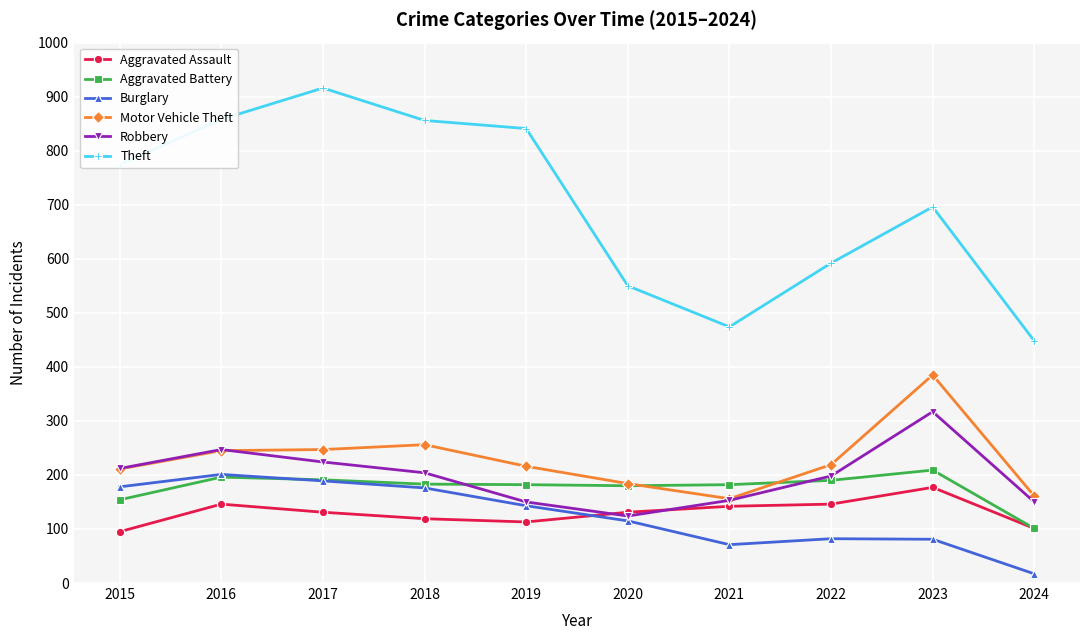

True or false: Aggravated Assault and Theft intersect in this chart.

False